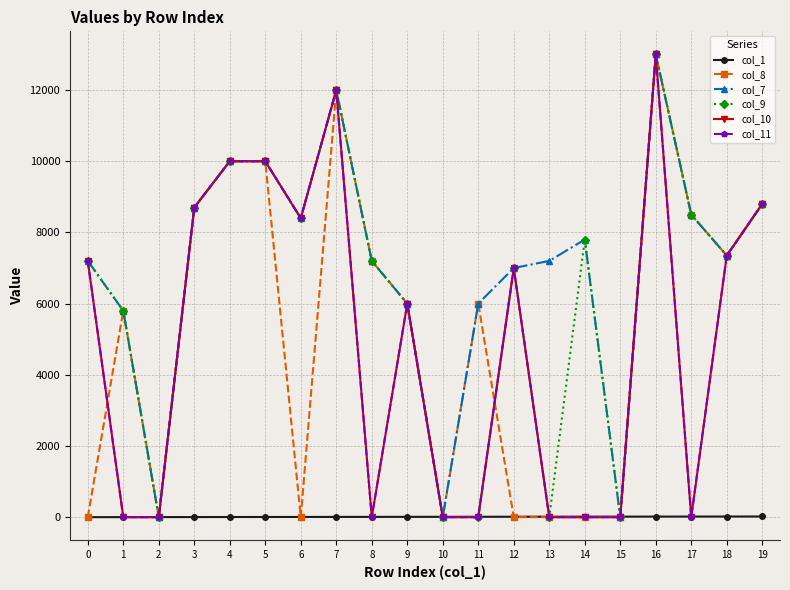

At which category does the chart reach its peak across all series?

16